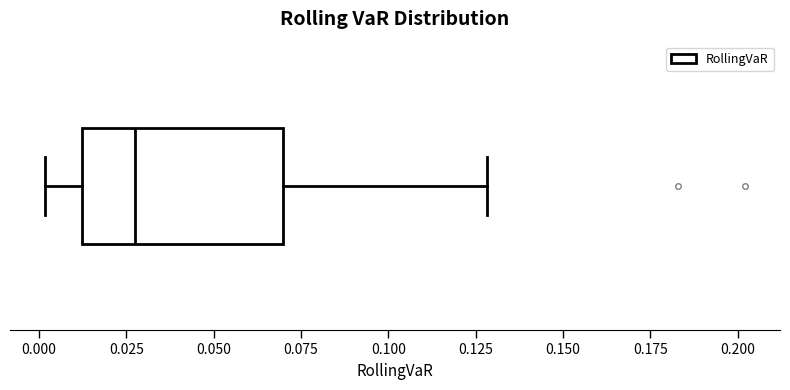

Read this box plot against the x-axis: the position of the median line, the range covered by the box, and the ends of both whiskers. The values are not printed on the chart, so give them approximately, as read against the axis.

median 0.025, box 0.010 to 0.070, whiskers 0.000 to 0.130